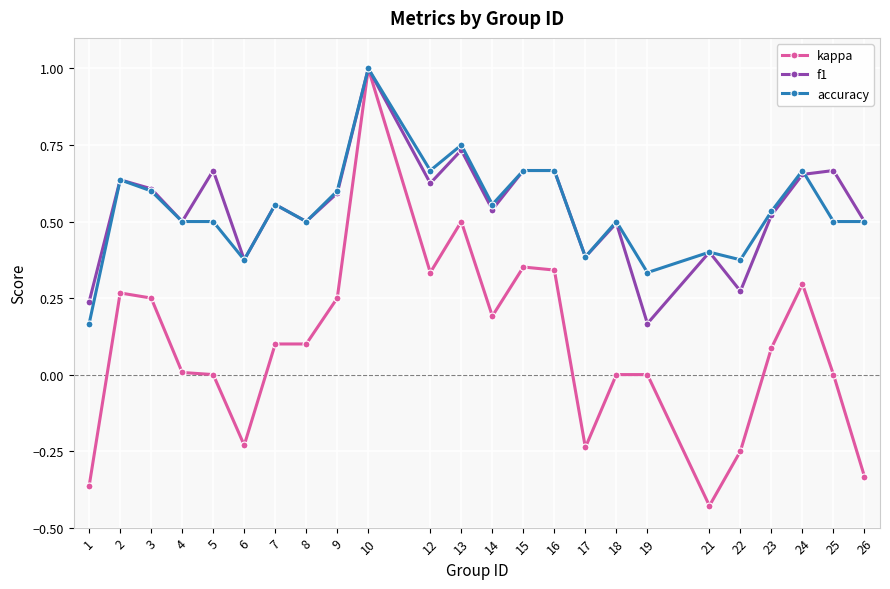

The accuracy series shows 0.5 at 18. True or false?

True